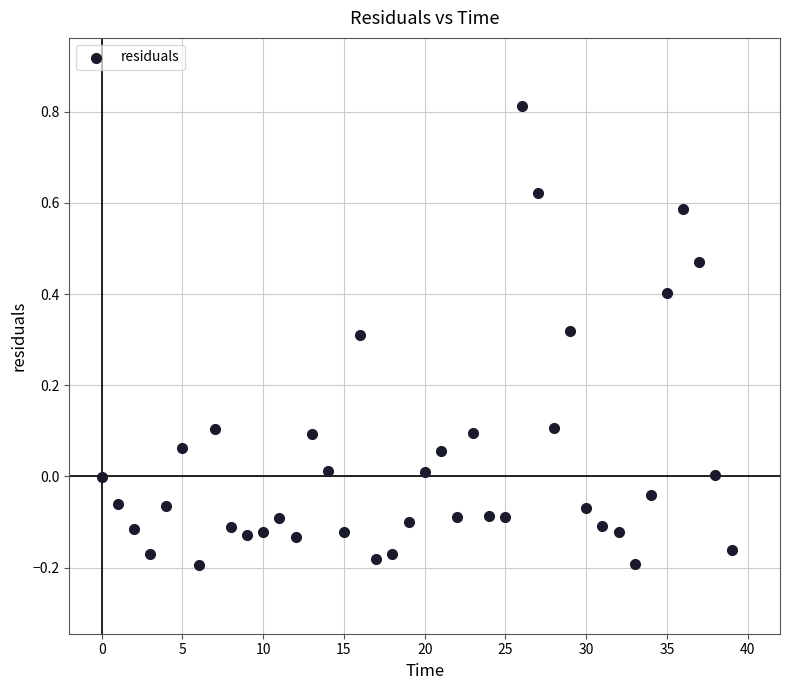

What is the range of Y values (max minus min)?

1.0